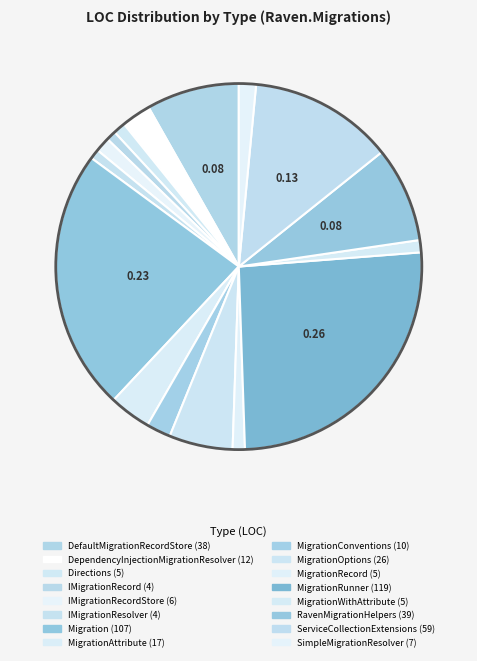

How many segments does this pie chart have?

16